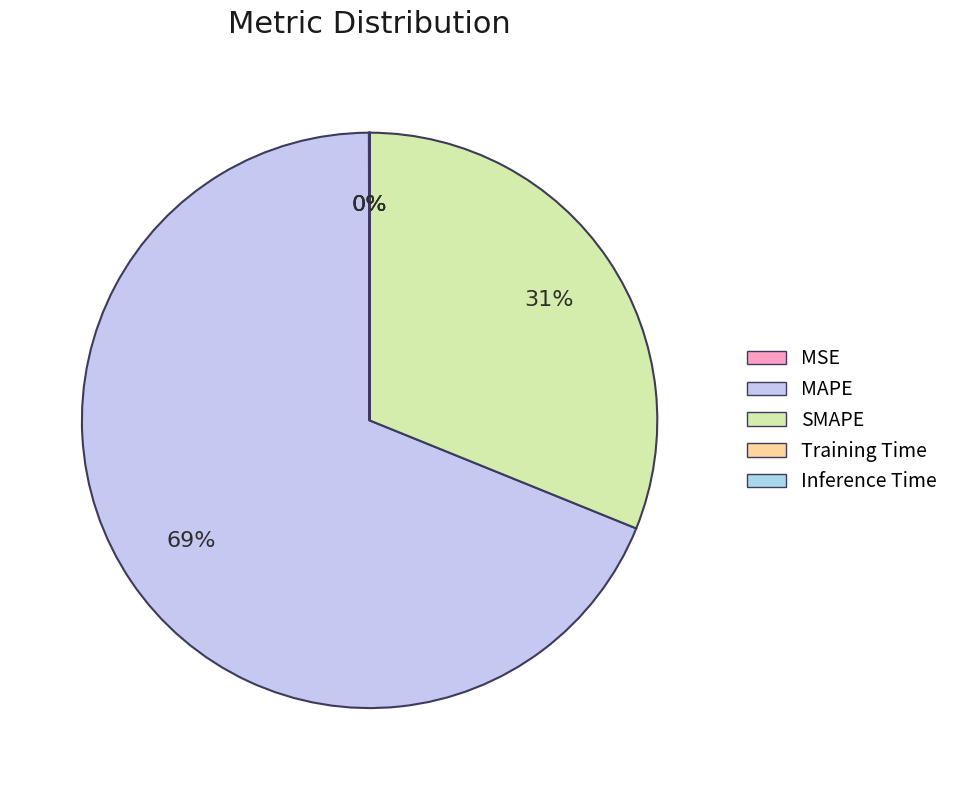

Is it true that MSE is 1% of the pie?

False